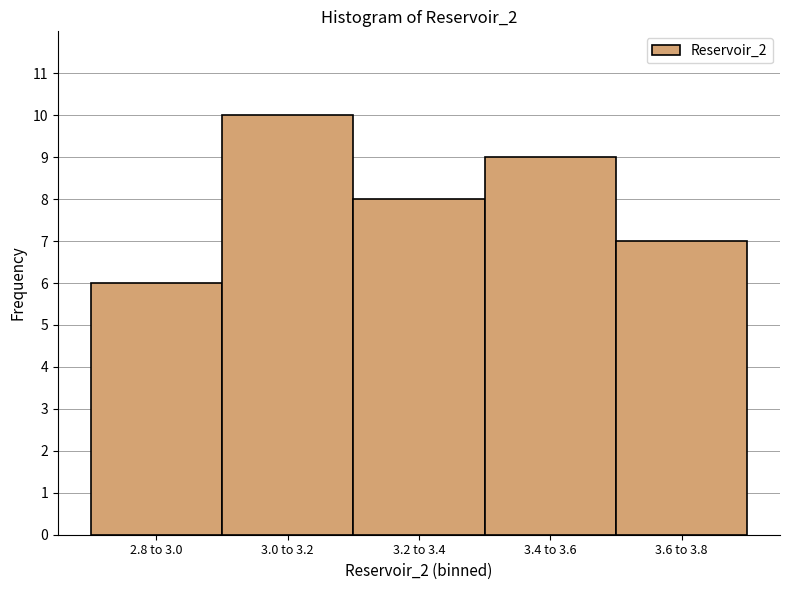

Reading right to left, list all the values displayed in this chart.

3.6 to 3.8=7	3.4 to 3.6=9	3.2 to 3.4=8	3.0 to 3.2=10	2.8 to 3.0=6